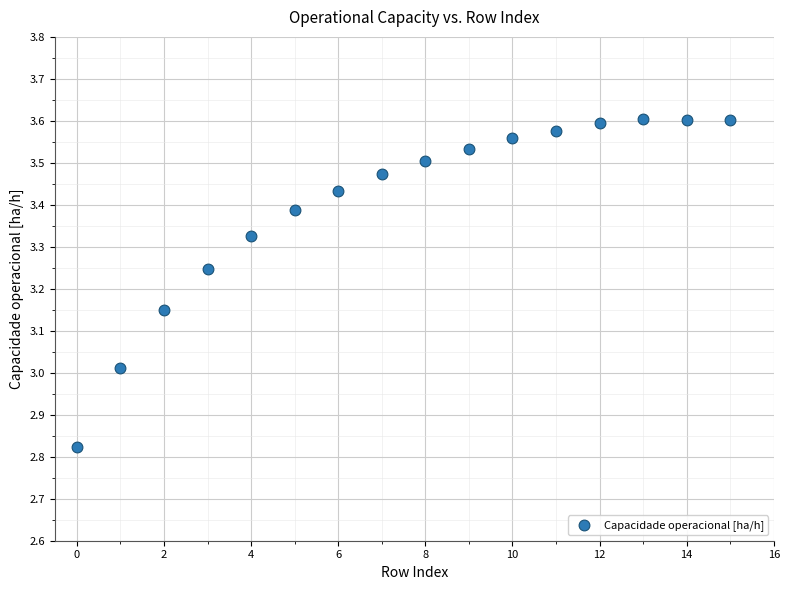

What is the range of Y values (max minus min)?

0.8